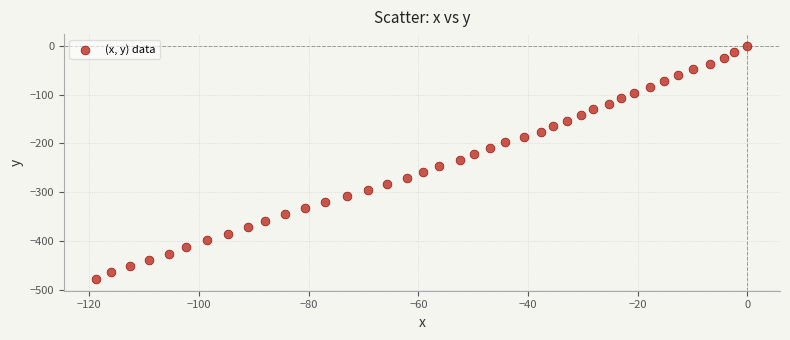

What is the range of X values (max minus min)?

118.7